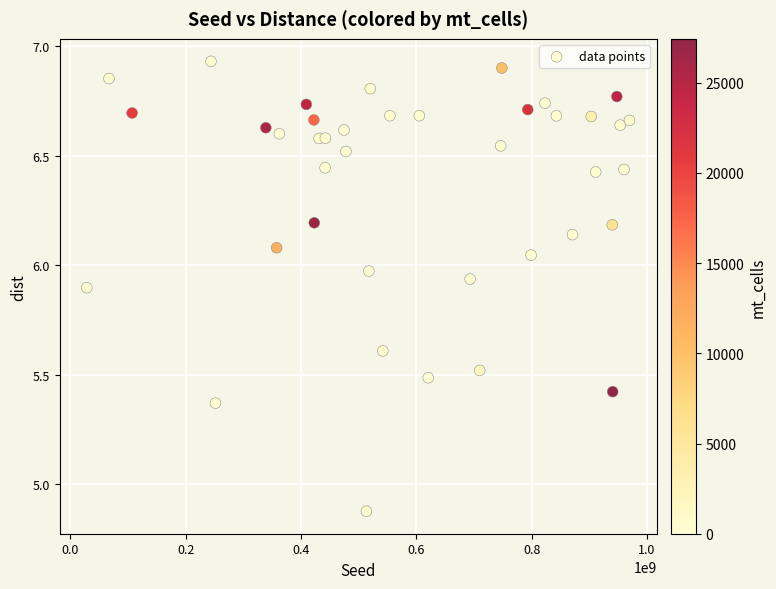

What is the range of Y values (max minus min)?

2.1